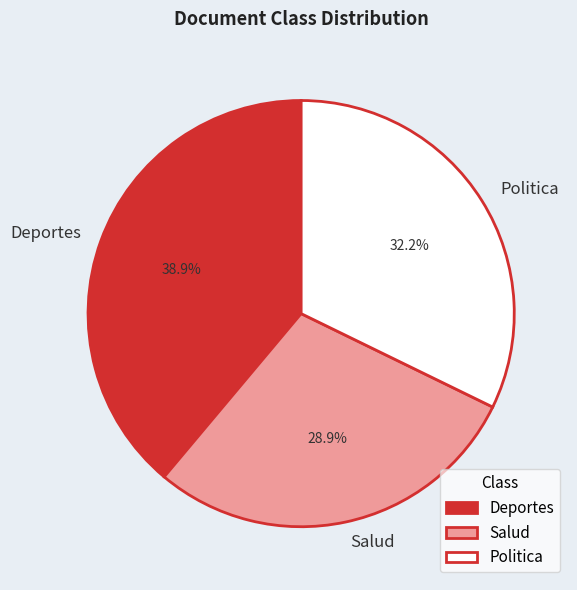

Is it true that Politica is 32% of the pie?

True